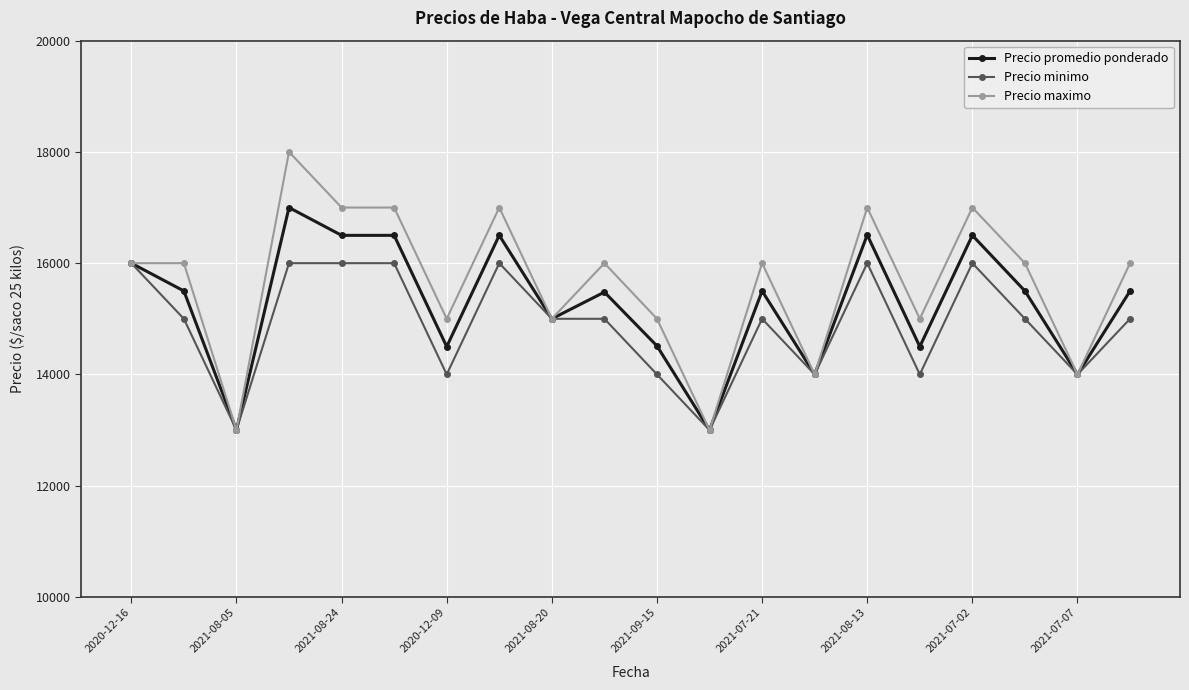

What is the value of the Precio minimo point at the 10th from the left?

15000